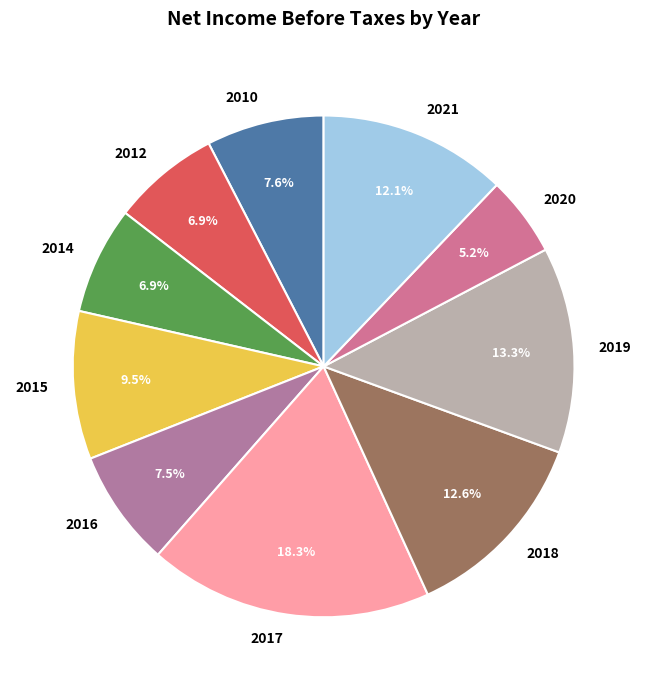

How much of the chart is everything except 2015?

90.5%